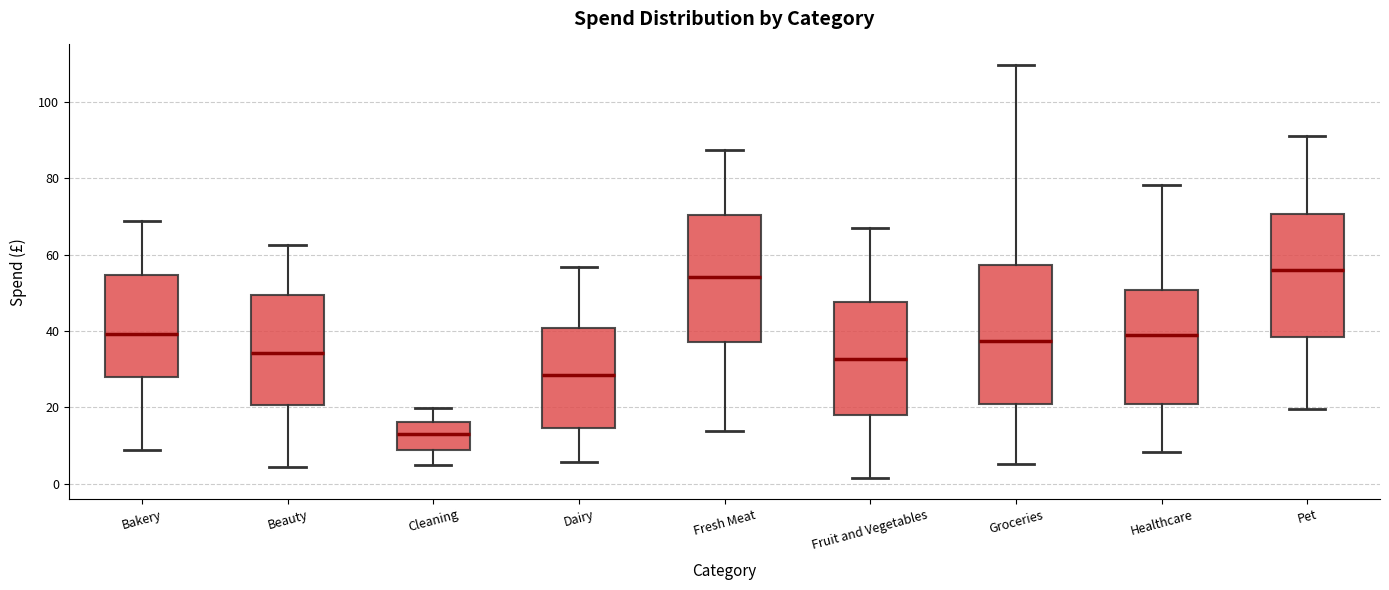

Reading left to right, transcribe this box plot: for each box, give where its median line is, the range the box spans, and where its two whiskers end, as read against the y-axis. The values are not printed on the chart, so give them approximately, as read against the axis.

Bakery: median 40, box 28 to 54, whiskers 8 to 68
Beauty: median 34, box 20 to 50, whiskers 4 to 62
Cleaning: median 14, box 8 to 16, whiskers 4 to 20
Dairy: median 28, box 14 to 40, whiskers 6 to 56
Fresh Meat: median 54, box 38 to 70, whiskers 14 to 88
Fruit and Vegetables: median 32, box 18 to 48, whiskers 2 to 68
Groceries: median 38, box 20 to 58, whiskers 6 to 110
Healthcare: median 38, box 20 to 50, whiskers 8 to 78
Pet: median 56, box 38 to 70, whiskers 20 to 92